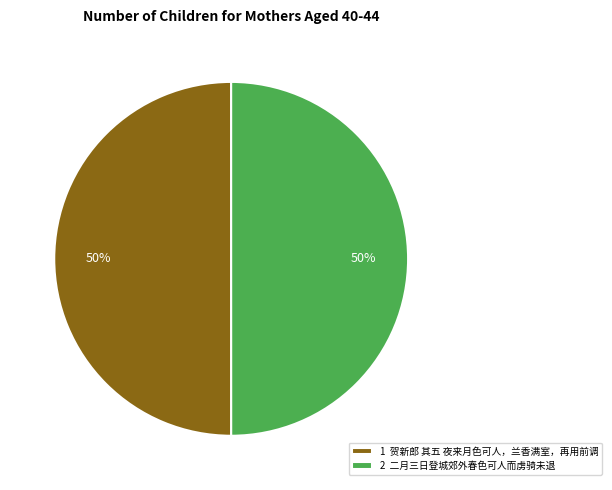

To the nearest percent, what portion does 1 贺新郎 其五 夜来月色可人，兰香满室，再用前调 represent?

50%